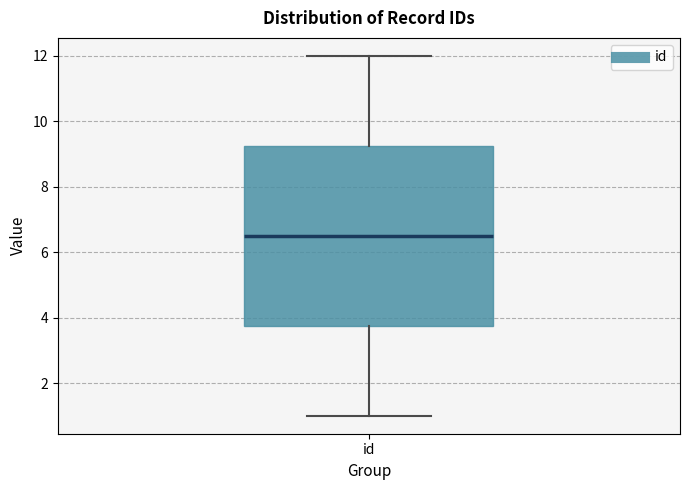

Transcribe this box plot: give where the median line is, the range the box spans, and where the two whiskers end, as read against the y-axis. The values are not printed on the chart, so give them approximately, as read against the axis.

median 6.6, box 3.8 to 9.2, whiskers 1.0 to 12.0